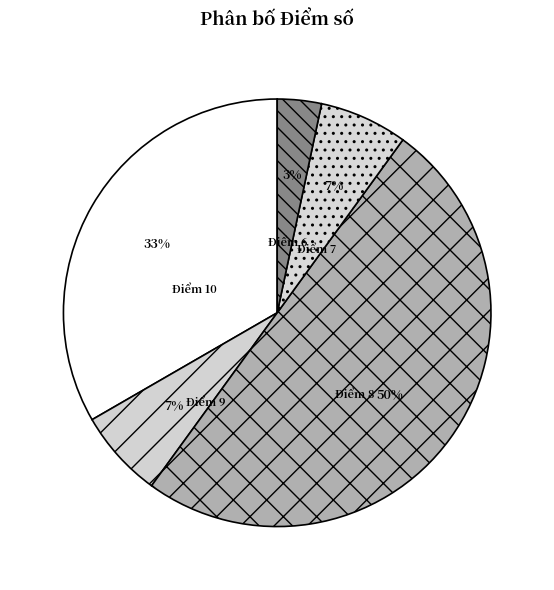

What percentage is the Điểm 10 slice, to the nearest percent?

33%